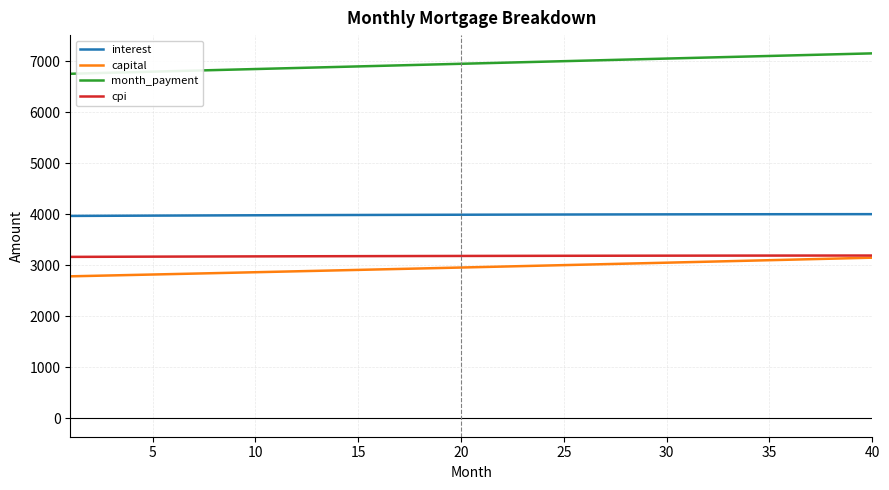

True or false: month_payment and interest intersect in this chart.

False